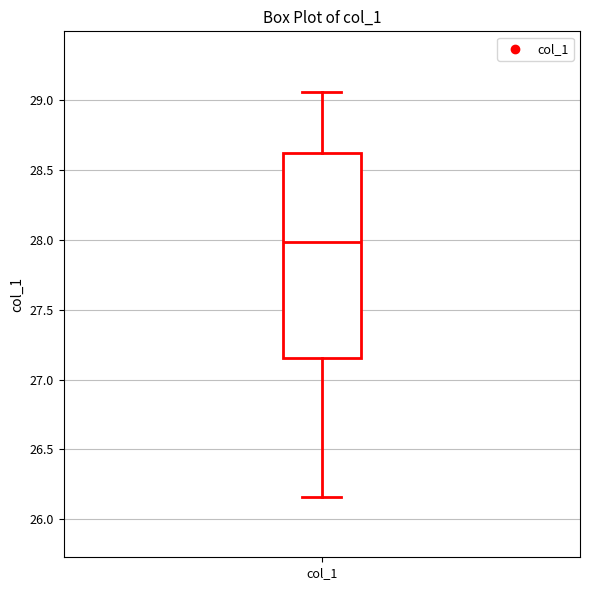

Read this box plot against the y-axis: the position of the median line, the range covered by the box, and the ends of both whiskers. The values are not printed on the chart, so give them approximately, as read against the axis.

median 28.00, box 27.15 to 28.60, whiskers 26.15 to 29.05